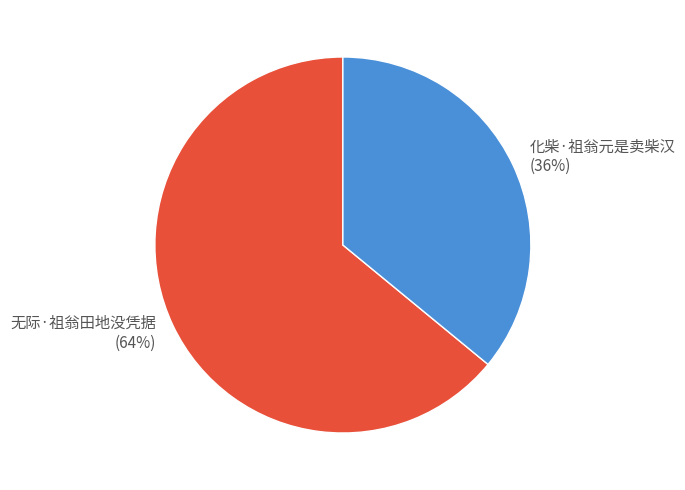

Is the sum of 无际·祖翁田地没凭据 and 化柴·祖翁元是卖柴汉 greater than half?

Yes